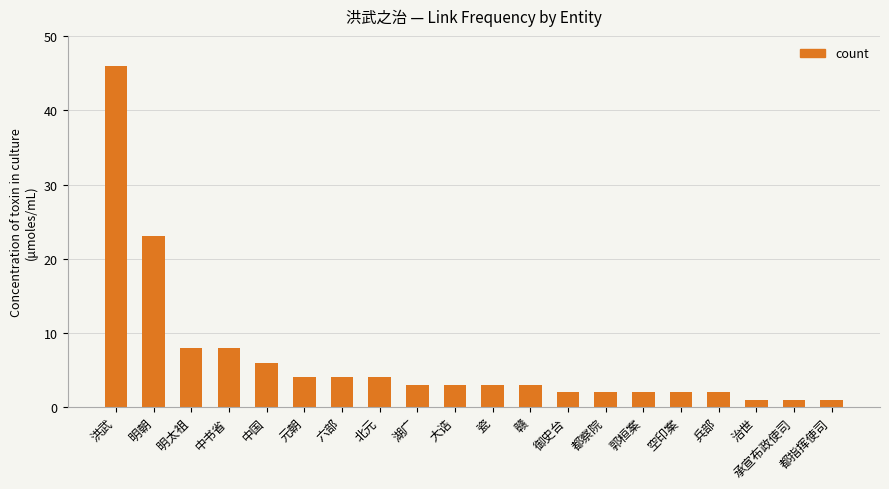

What is the maximum value shown in the chart?

46